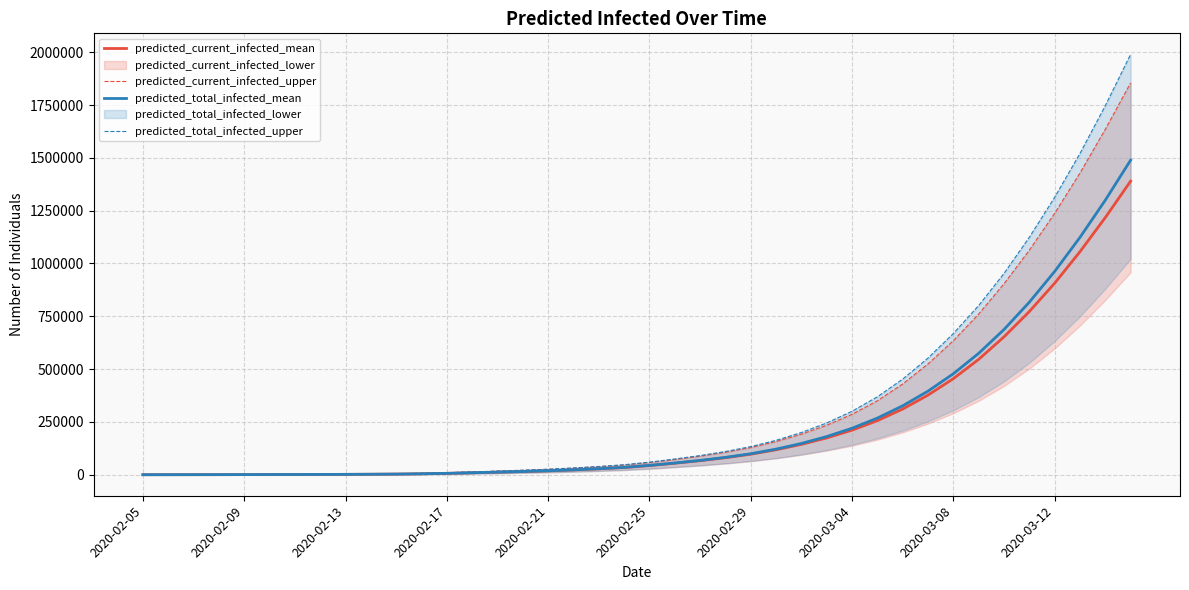

What is the difference between the maximum and minimum values in the predicted_total_infected_upper series?

1989601